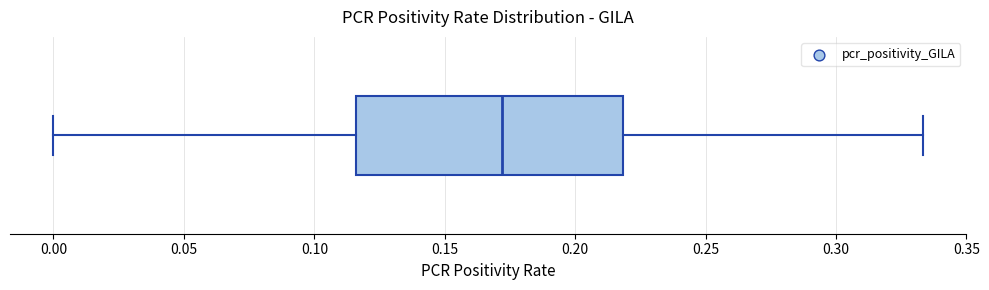

Transcribe this box plot: give where the median line is, the range the box spans, and where the two whiskers end, as read against the x-axis. The values are not printed on the chart, so give them approximately, as read against the axis.

median 0.170, box 0.115 to 0.220, whiskers 0.000 to 0.335